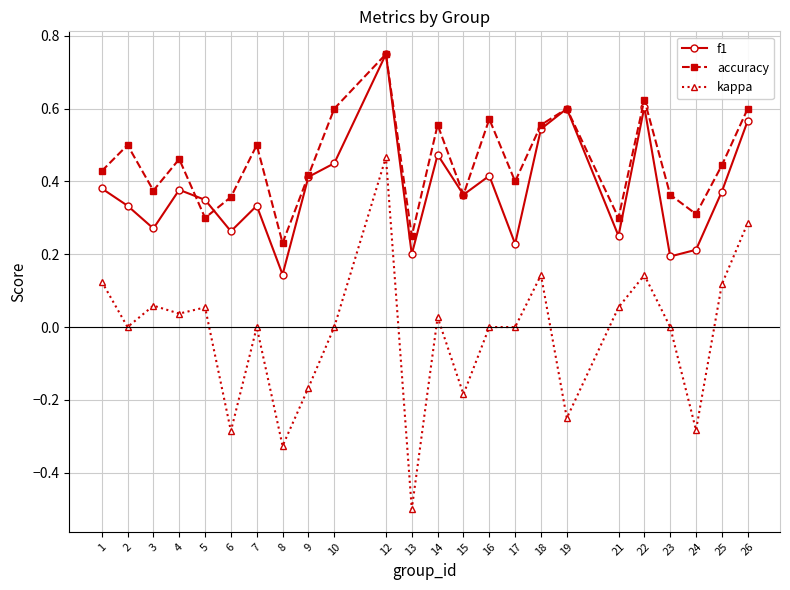

Rank the series by their average value, from lowest to highest.

kappa, f1, accuracy